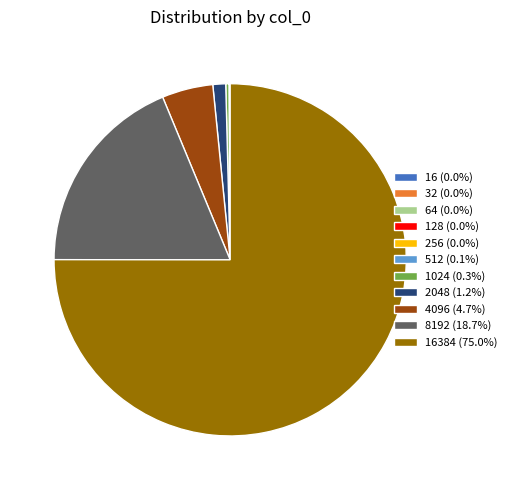

Does any single category account for the majority?

Yes